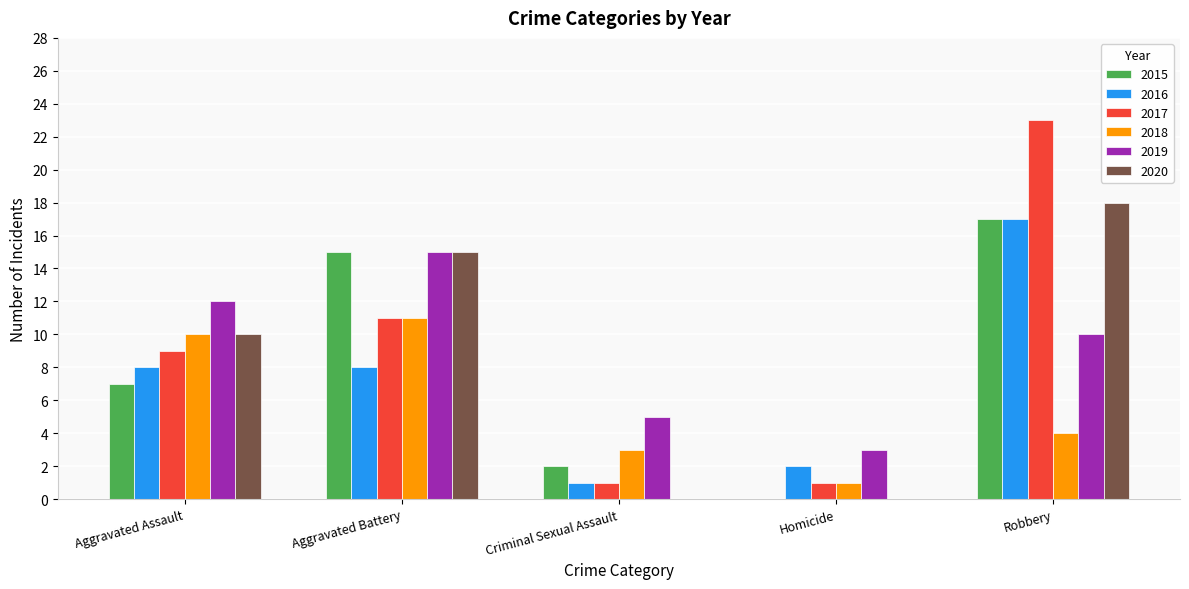

The value of 2015 at Aggravated Battery is 15. True or false?

True